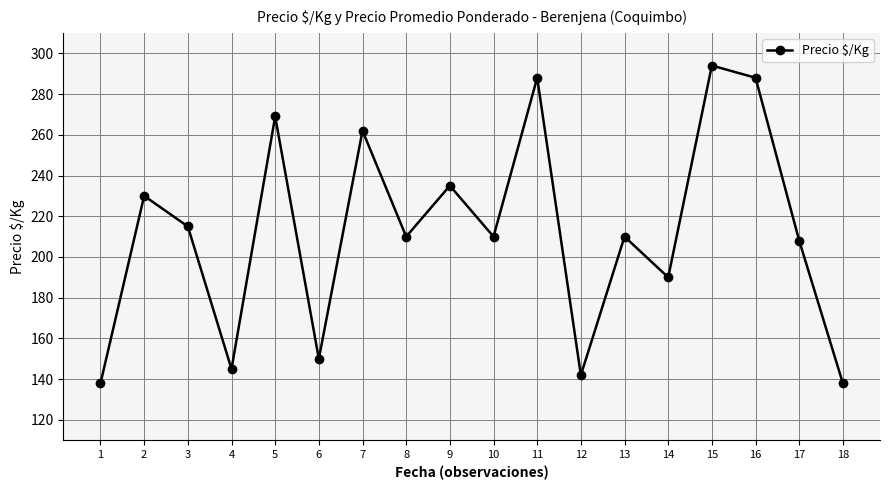

At which label is the value closest to 216?

3